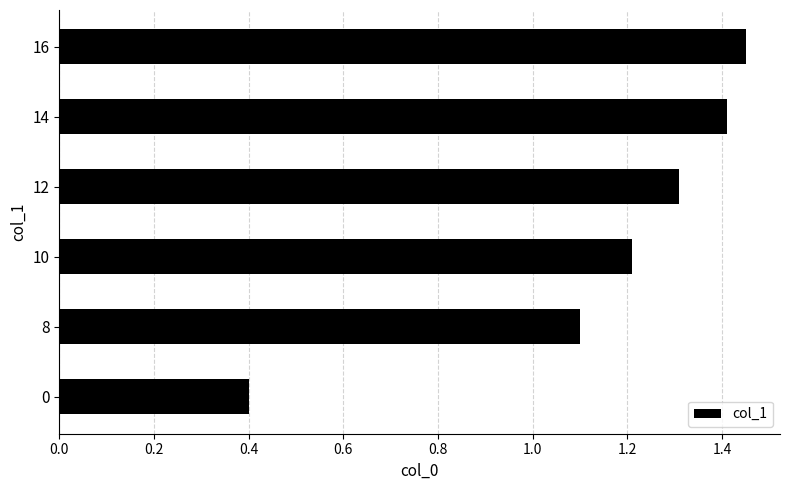

At which category does the chart reach its peak across all series?

16